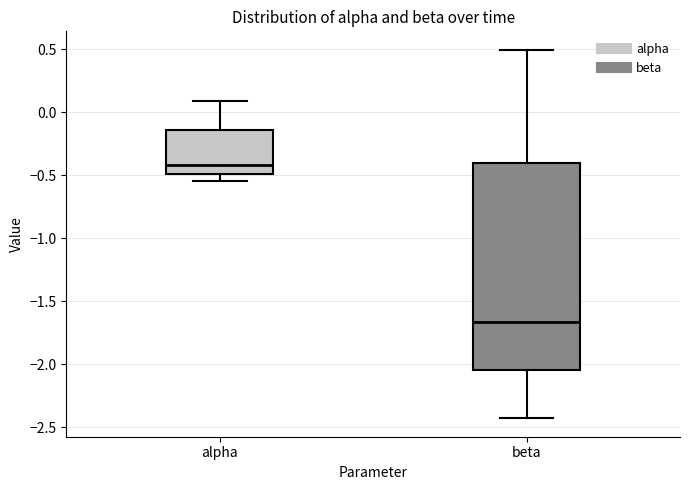

Which box has the highest median line?

alpha